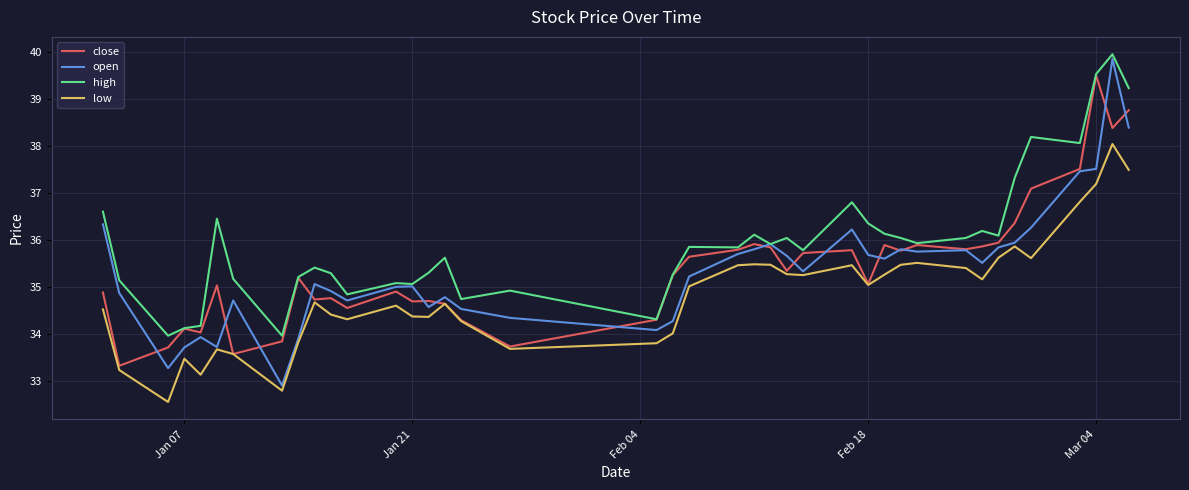

Which series has the widest spread of values?

open